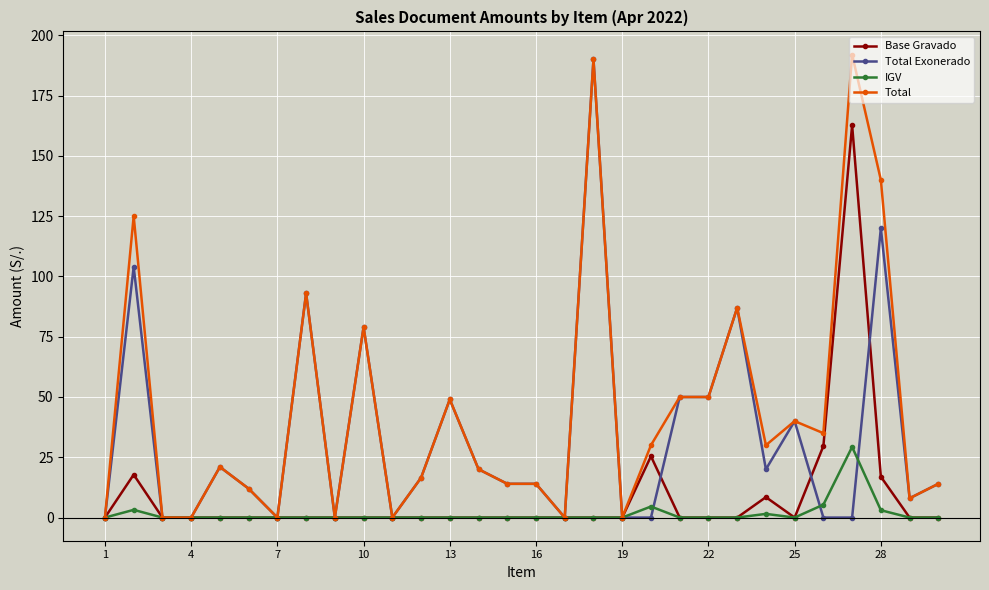

What is the difference between the maximum and minimum values in the IGV series?

29.3